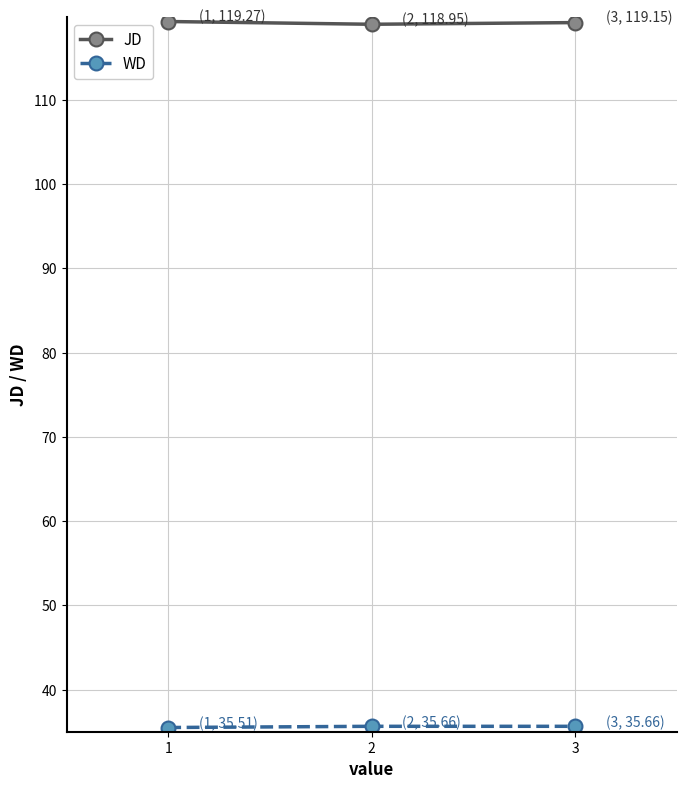

What is the spread (max minus min) of values at 2?

83.3